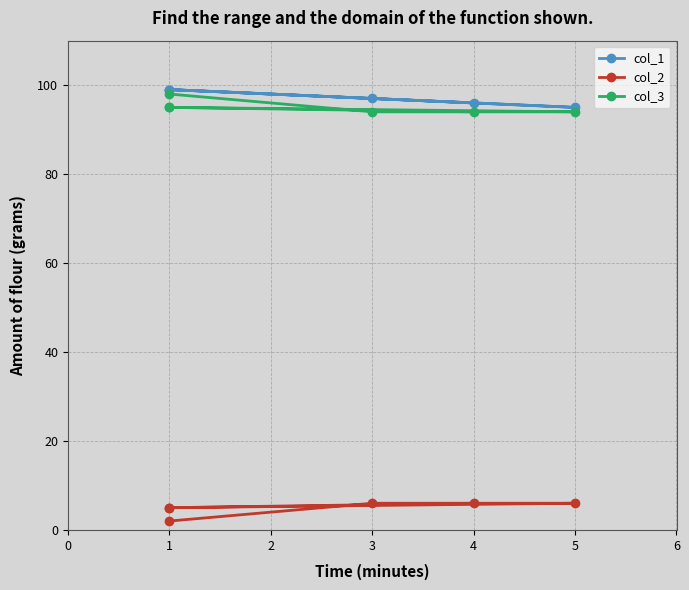

What is the value of the col_3 point at the 5th from the left?

94